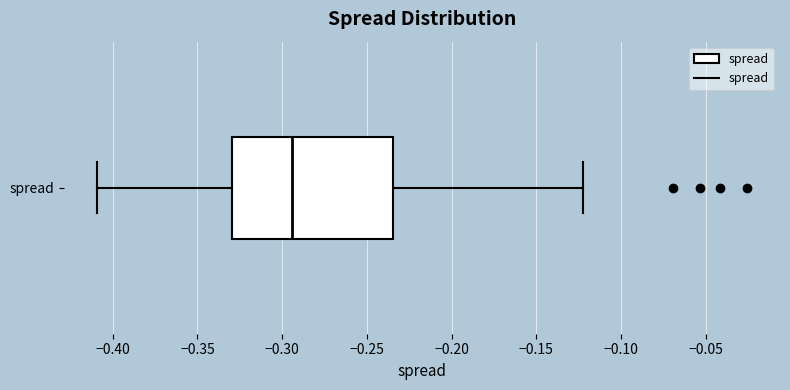

Where does the left whisker of the box for spread end on the x-axis? The values are not printed on the chart, so give them approximately, as read against the axis.

-0.410